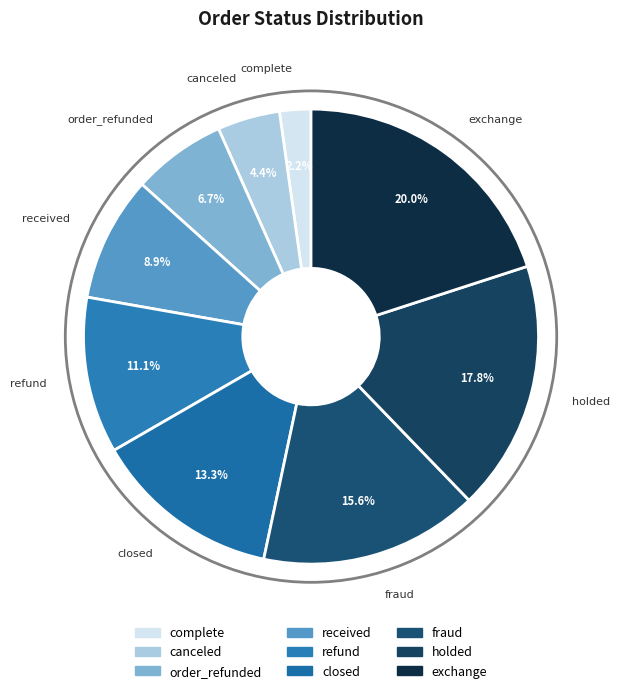

How many slices are in this pie chart?

9